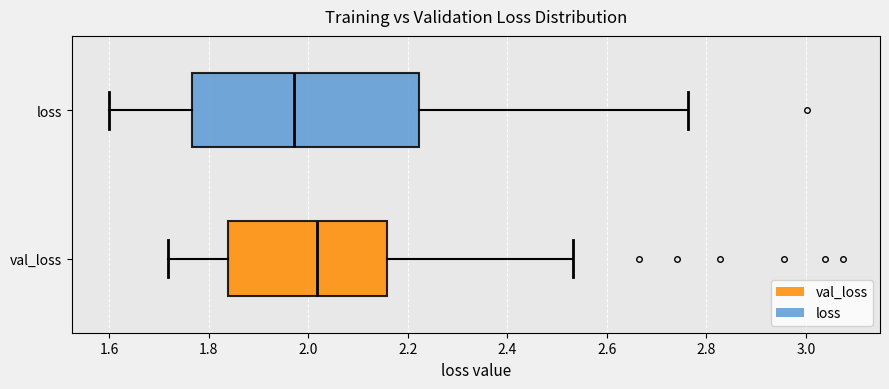

Reading bottom to top, transcribe this box plot: for each box, give where its median line is, the range the box spans, and where its two whiskers end, as read against the x-axis. The values are not printed on the chart, so give them approximately, as read against the axis.

val_loss: median 2.02, box 1.84 to 2.16, whiskers 1.72 to 2.54
loss: median 1.98, box 1.76 to 2.22, whiskers 1.60 to 2.76